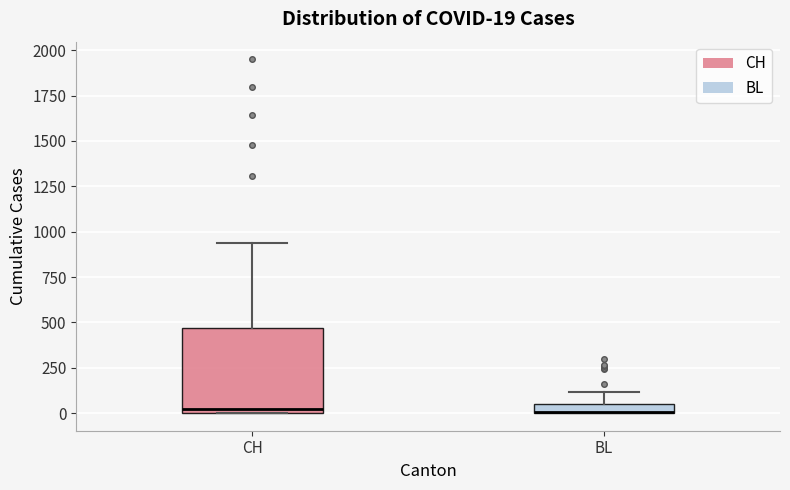

Which box is the tallest, from its lower edge to its upper edge?

CH